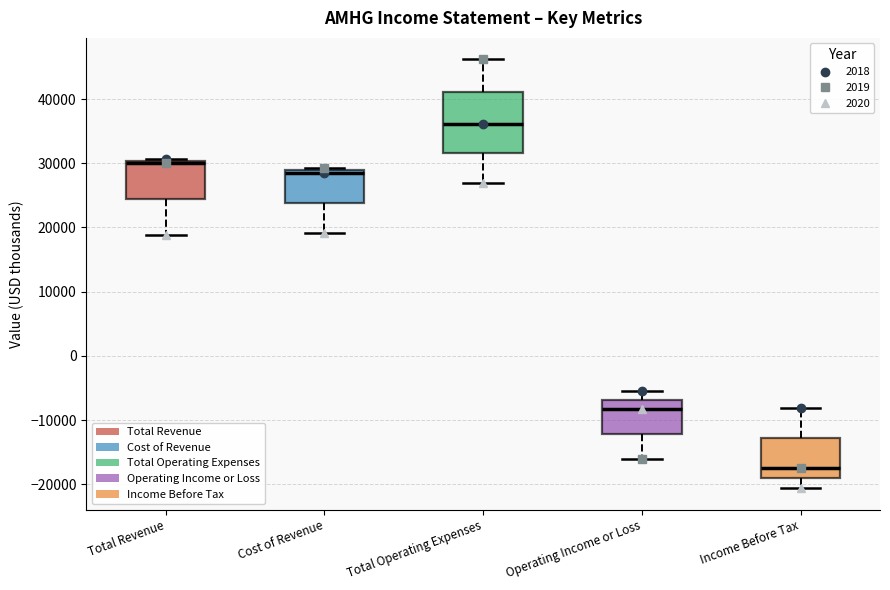

Where does the lower whisker of the box for Total Revenue end on the y-axis? The values are not printed on the chart, so give them approximately, as read against the axis.

19000